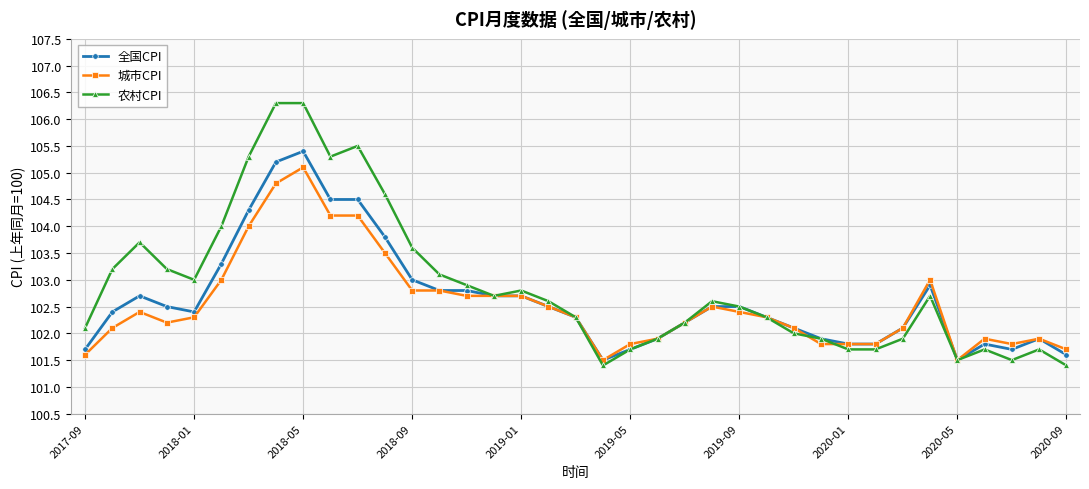

What is the maximum value shown in the chart?

106.3